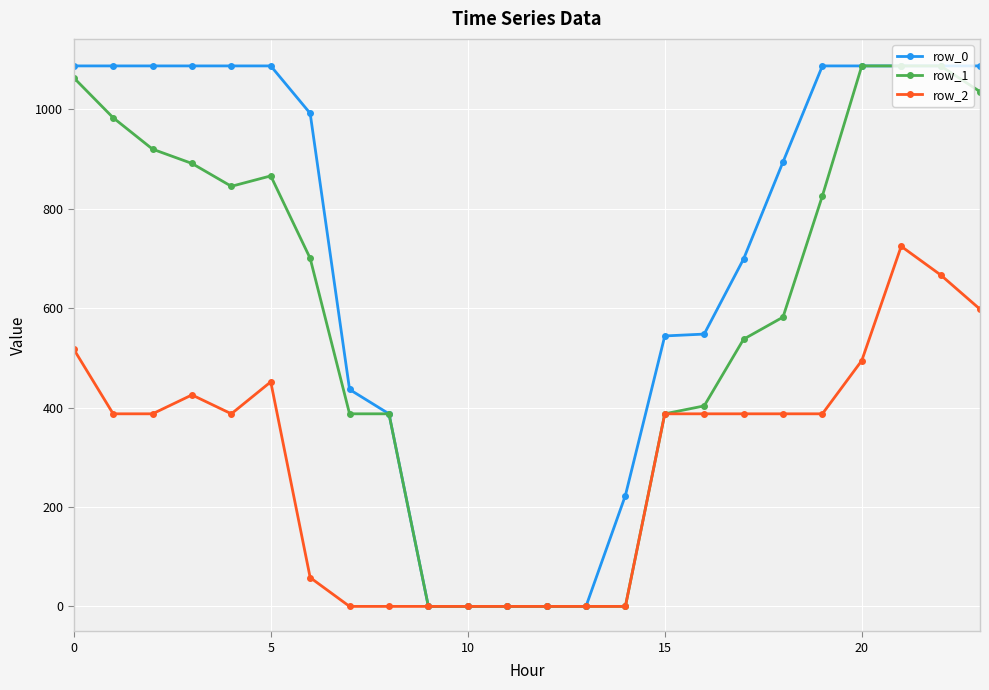

What is the maximum value for row_1?

1087.5